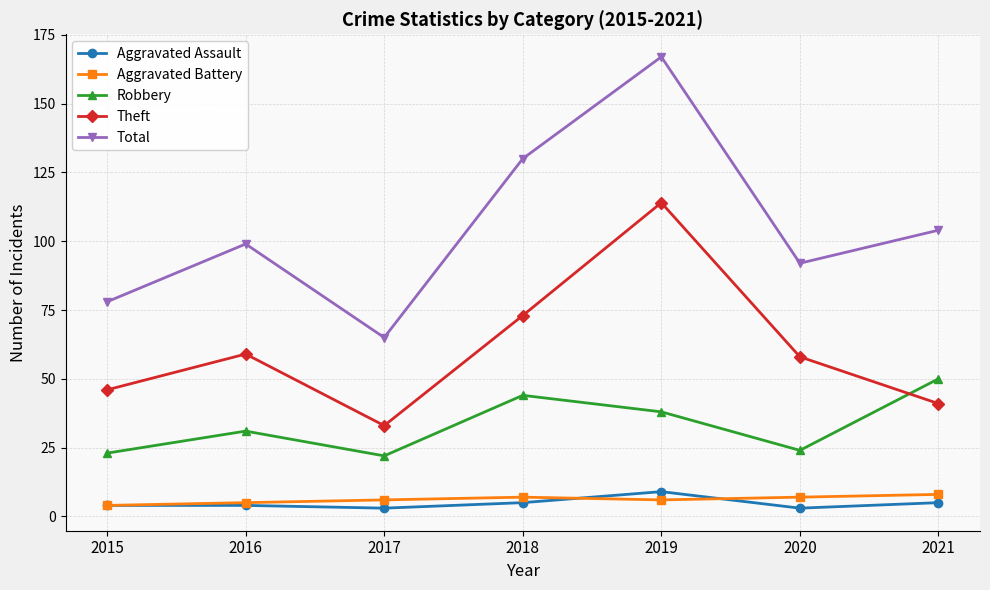

What is the value of the Theft point at the 4th from the left?

73